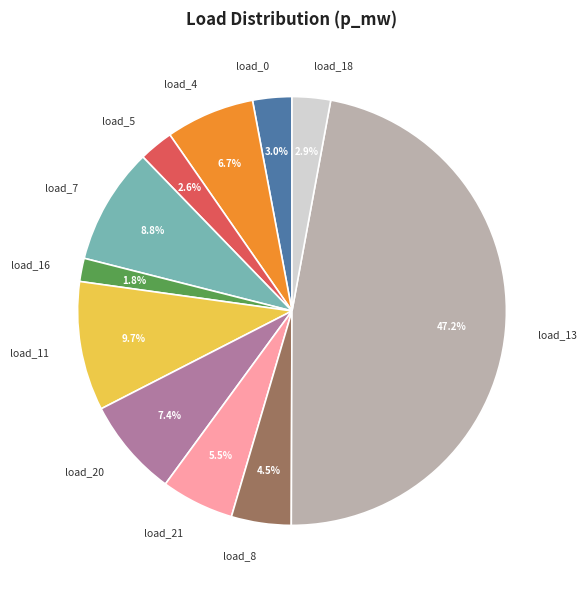

Is there a majority slice in this chart?

No